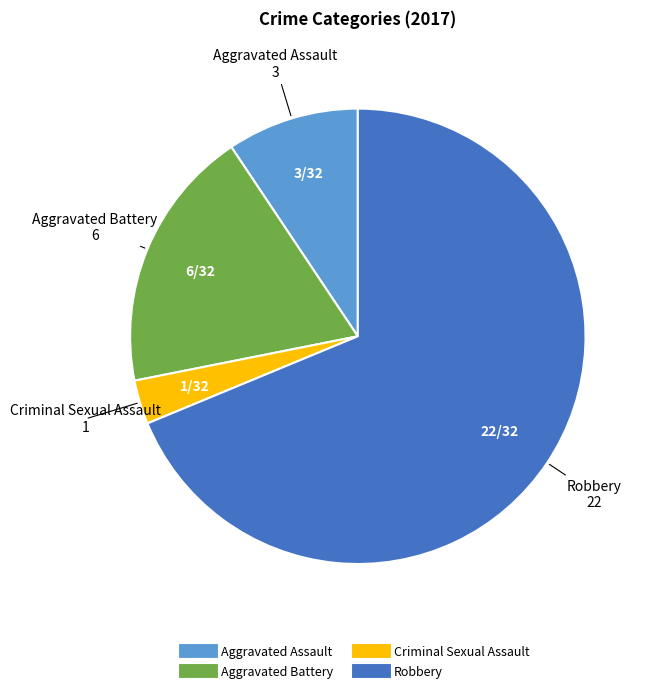

Which has a higher value, Robbery or Criminal Sexual Assault?

Robbery